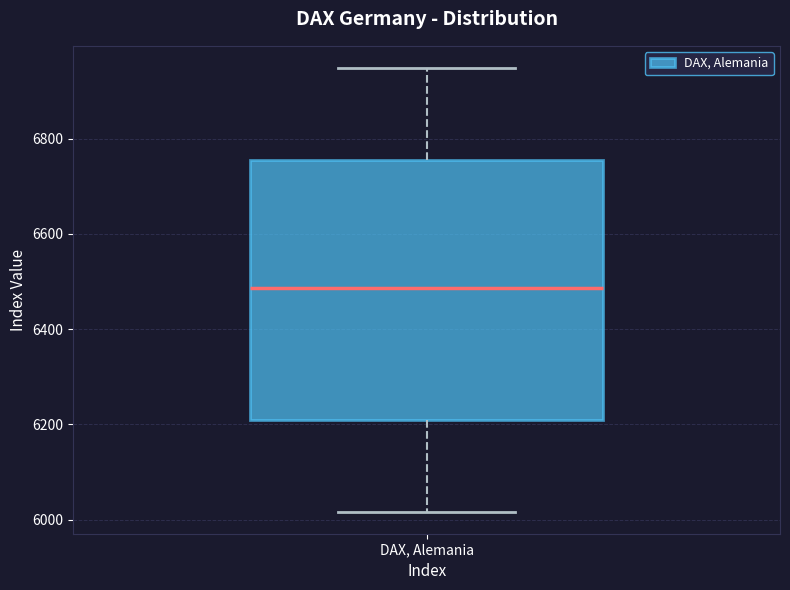

Where does the median line of the box for DAX, Alemania sit on the y-axis? The values are not printed on the chart, so give them approximately, as read against the axis.

6480